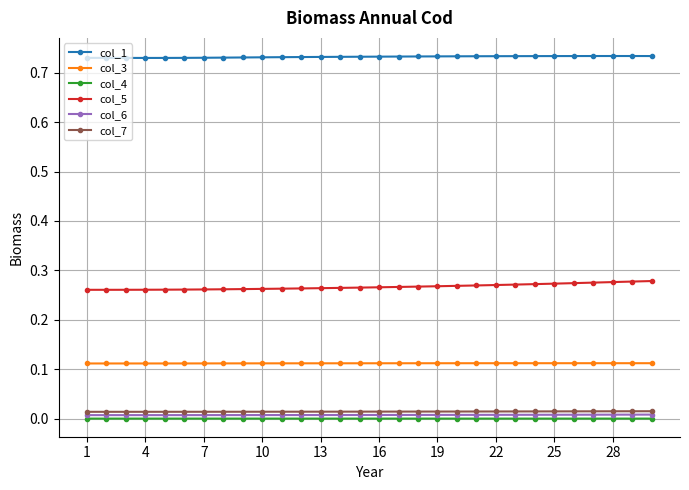

Count the number of categories in the chart.

30